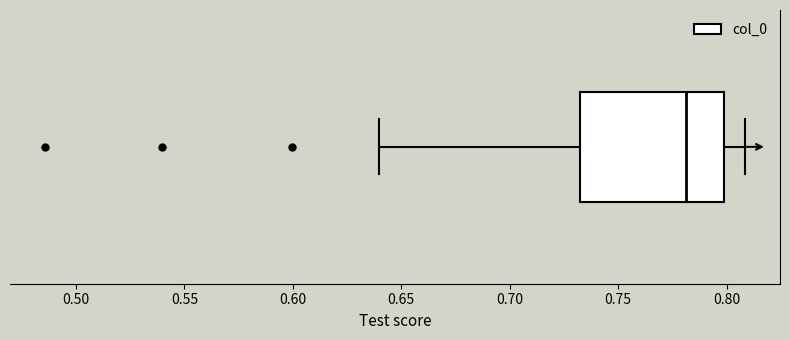

Where does the left whisker of the box end on the x-axis? The values are not printed on the chart, so give them approximately, as read against the axis.

0.64